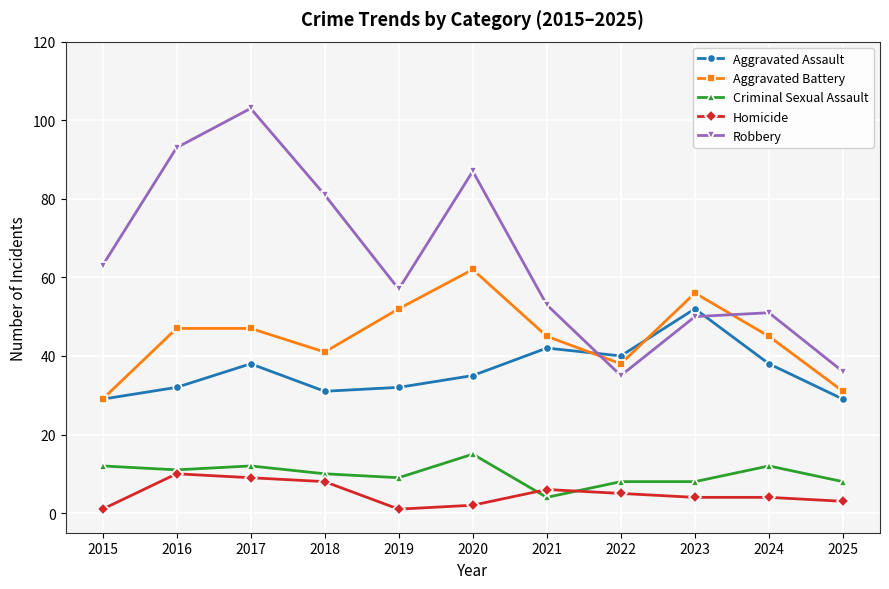

How many series are shown in this chart?

5